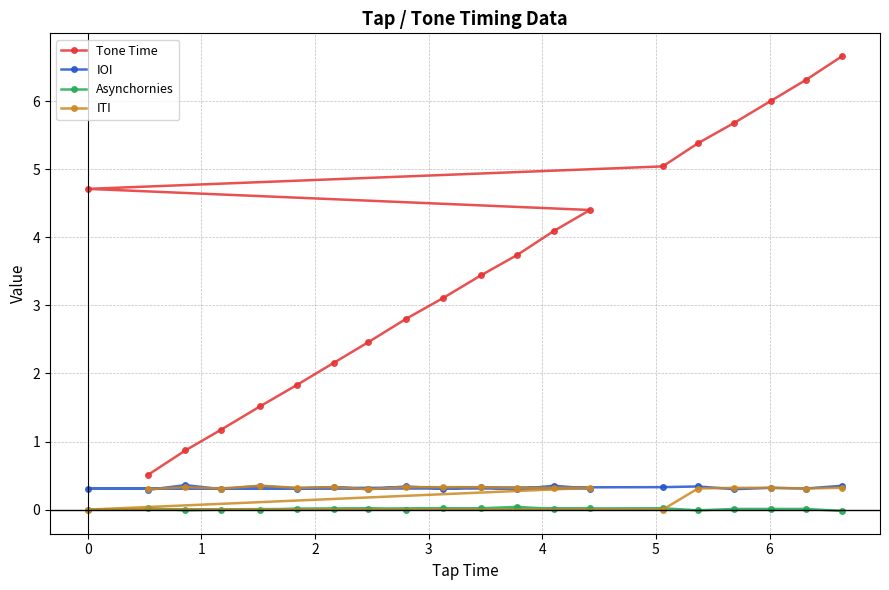

How many lines are shown in the chart?

4